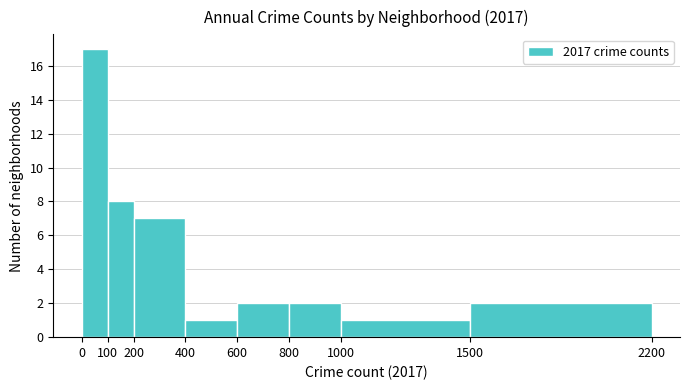

Reading left to right, list every bar in this chart as the range it spans on the x-axis followed by its height. The values are not printed on the chart, so give them approximately, as read against the axis.

0 to 100: 17
100 to 200: 8
200 to 400: 7
400 to 600: 1
600 to 800: 2
800 to 1000: 2
1000 to 1500: 1
1500 to 2200: 2